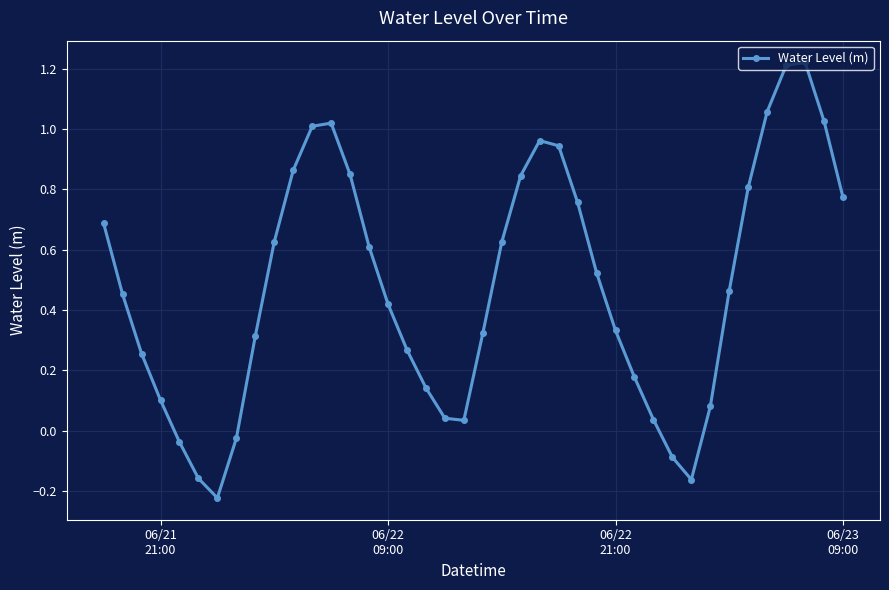

What is the sum of all values?

19.2